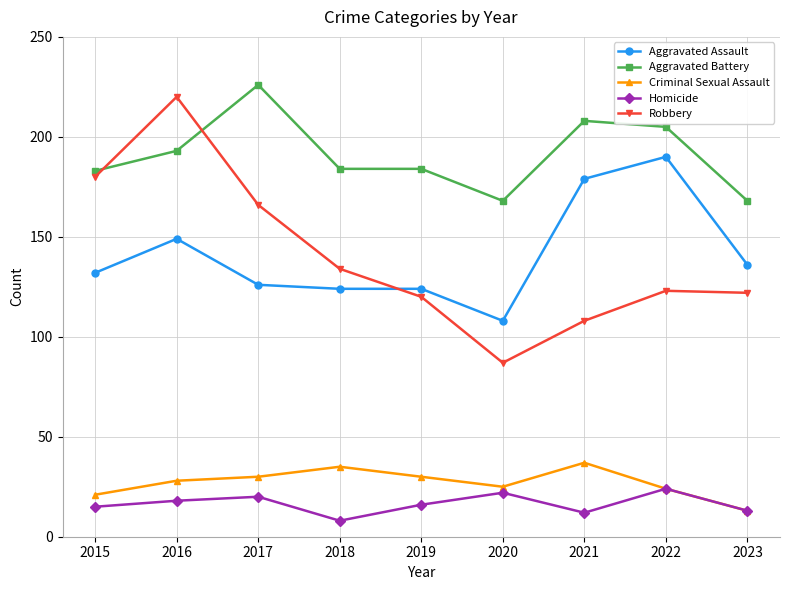

How many lines are shown in the chart?

5